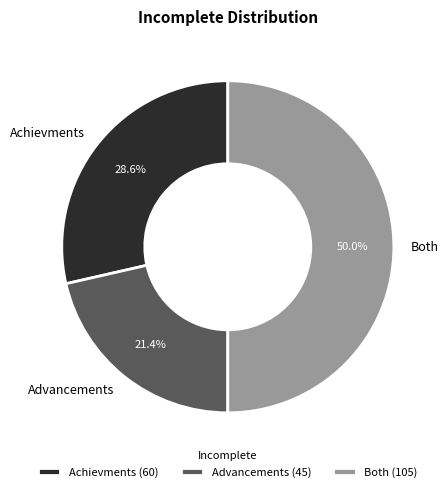

To the nearest percent, what is the average slice percentage?

33%